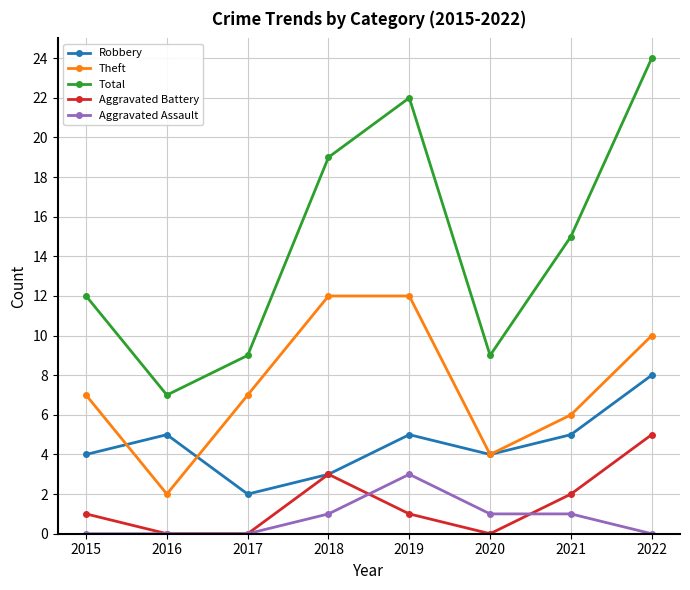

What is the maximum value shown in the chart?

24